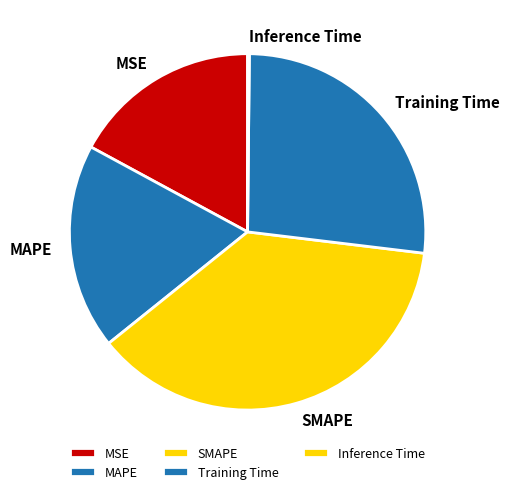

Is there a majority slice in this chart?

No